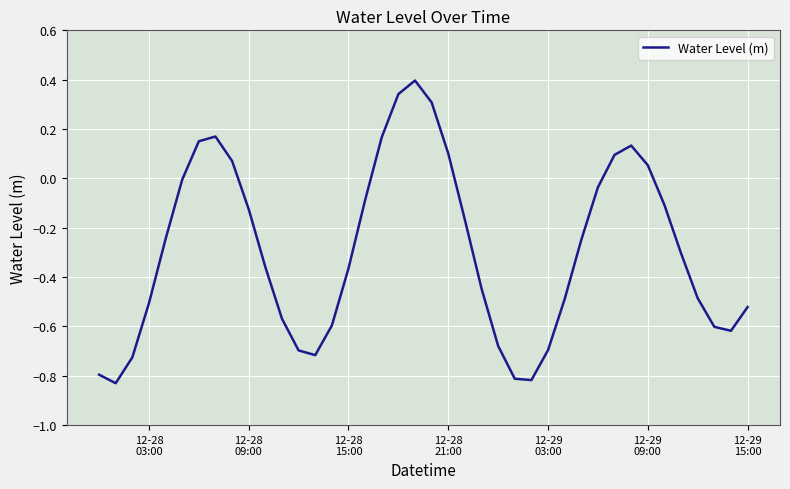

What is the difference between the maximum and minimum values?

1.2